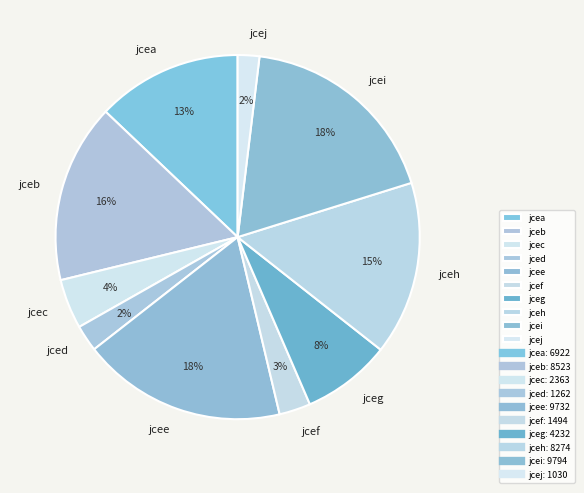

Does jcej represent more than half of the total?

No